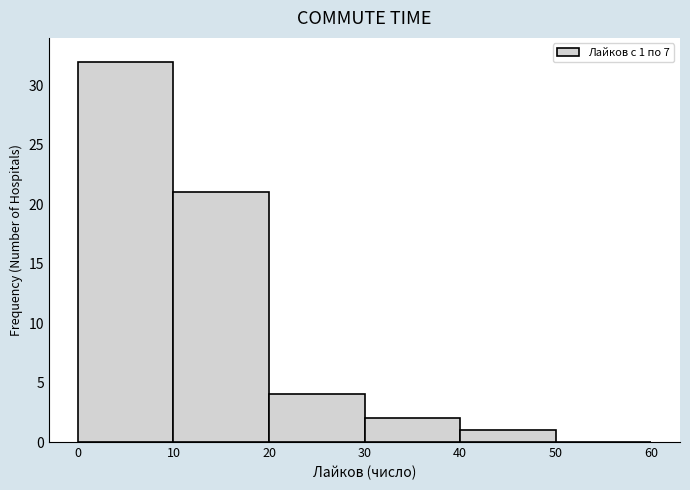

Which range on the x-axis has the tallest bar?

0 to 10